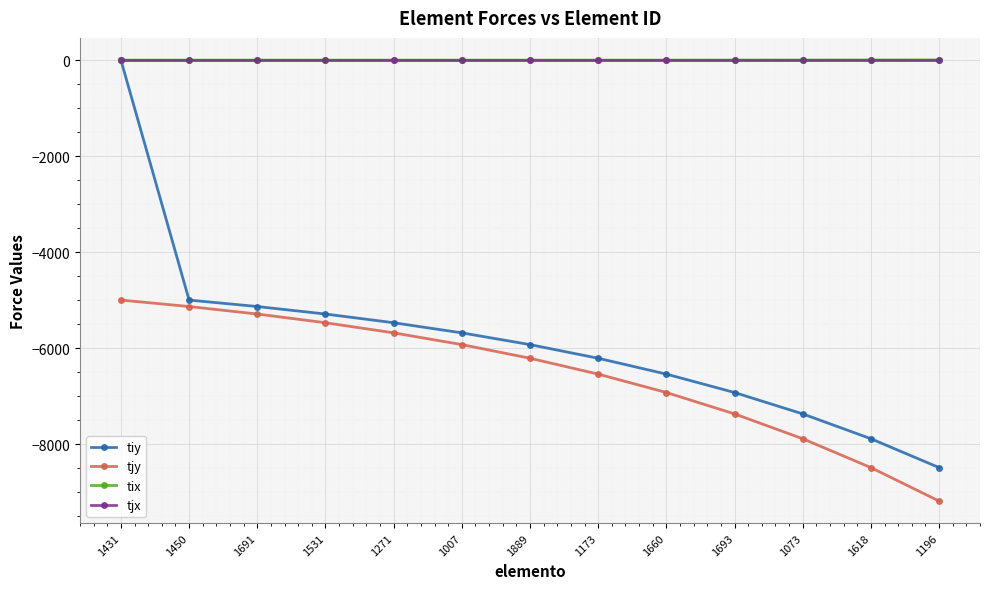

What is the label of the 1st point from the right?

1196